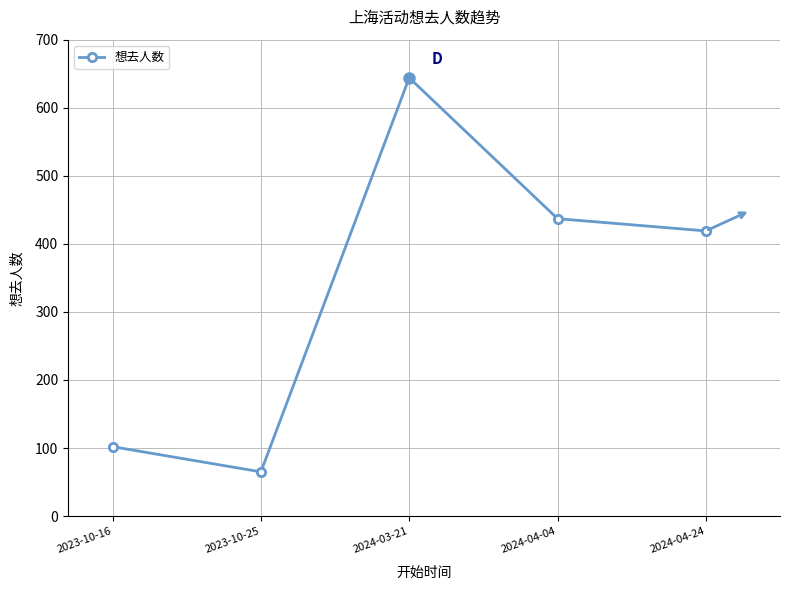

Reading left to right, transcribe all the data shown in this chart.

102	65	644	437	419